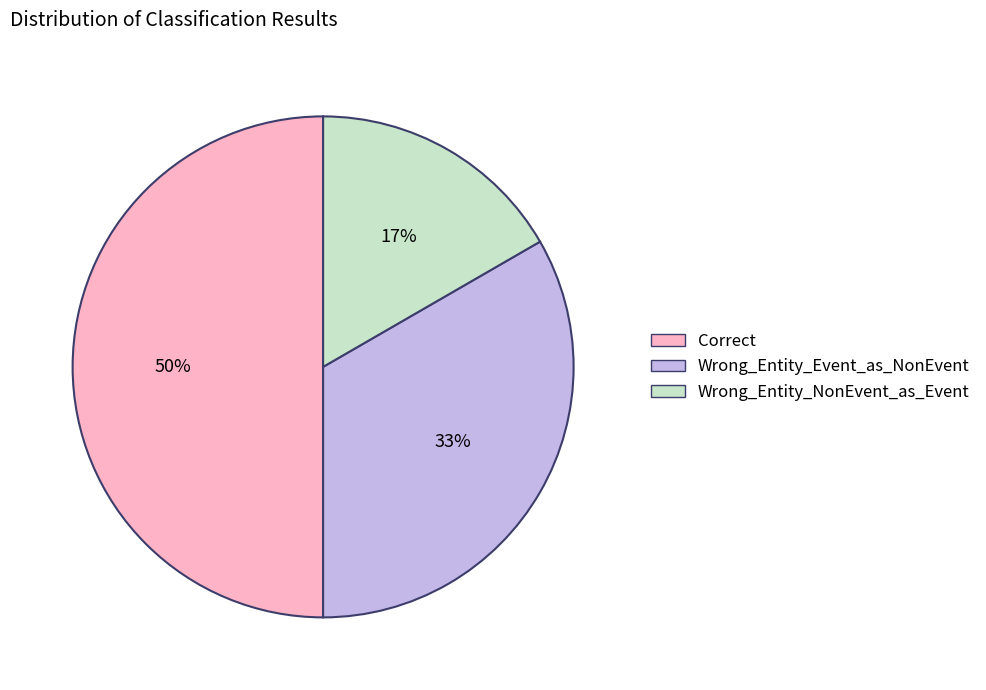

Count the number of slices in the pie.

3